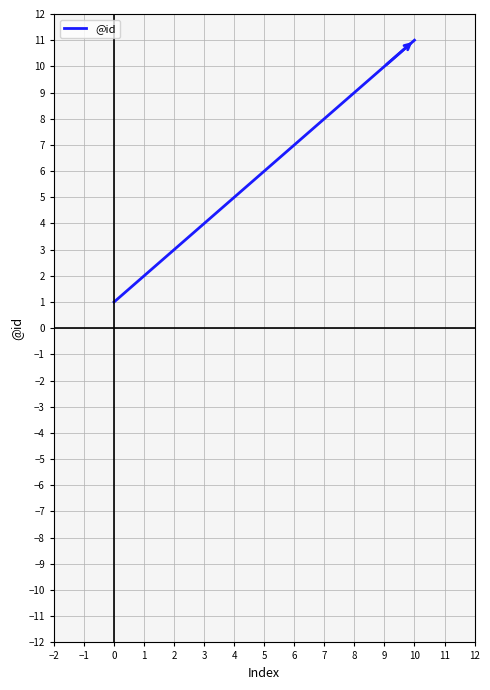

The chart shows a value of 2 at 6. True or false?

False